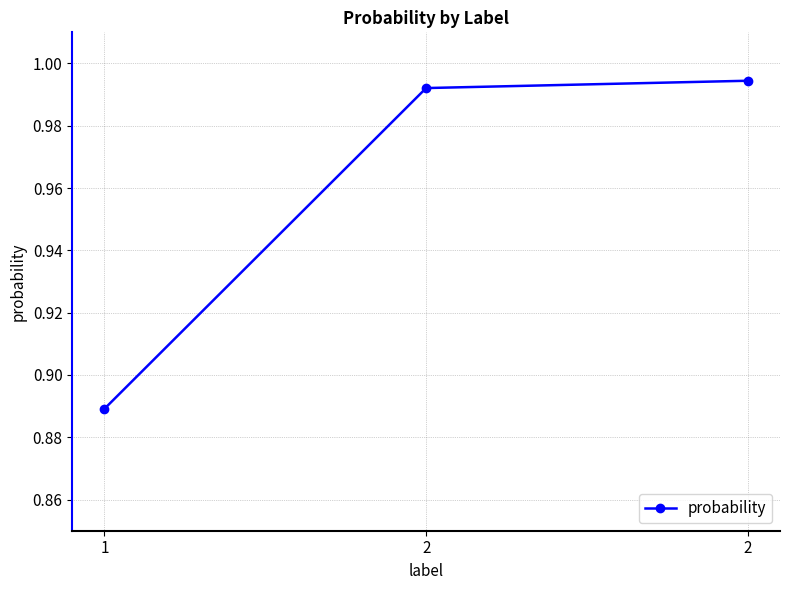

What is the minimum value shown in the chart?

0.9